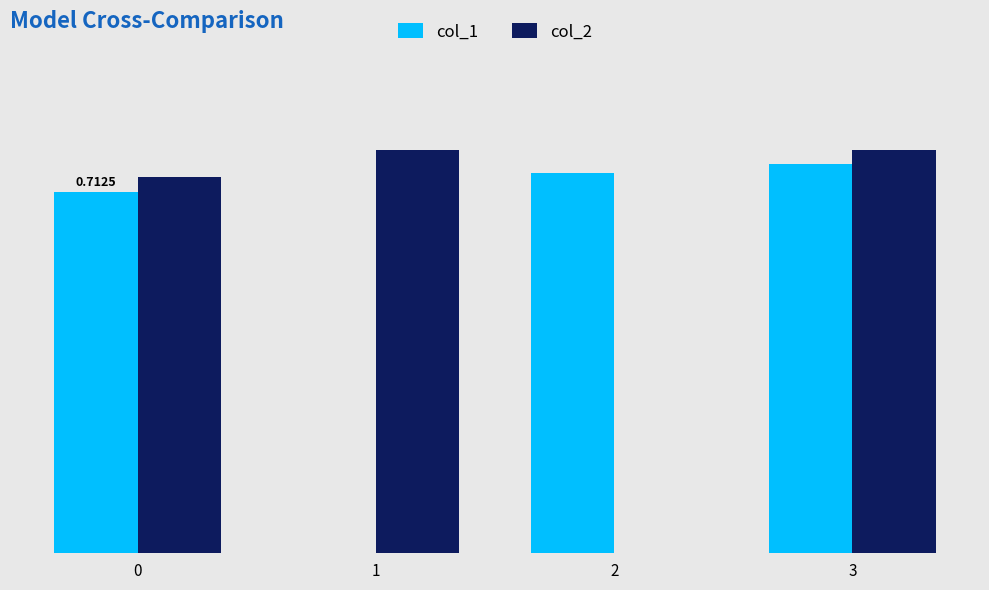

At which category does the chart reach its minimum across all series?

1